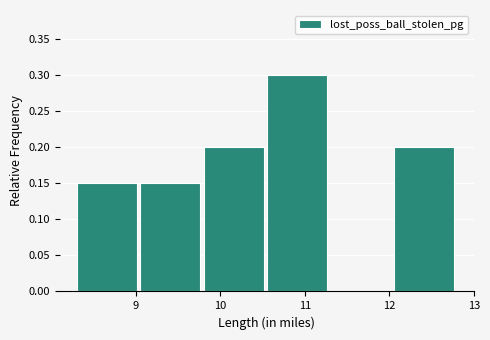

Which range on the x-axis has the tallest bar?

10.55 to 11.30